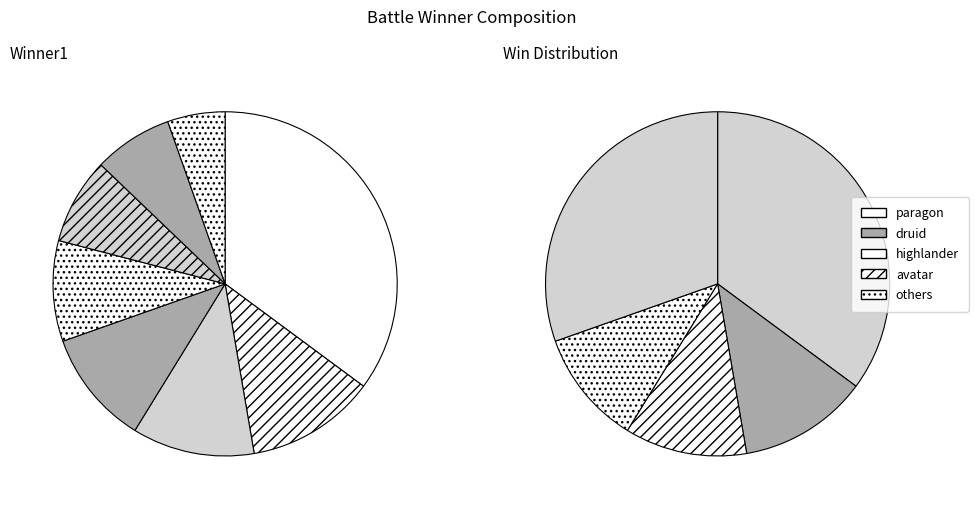

What is the largest slice in the pie chart?

paragon